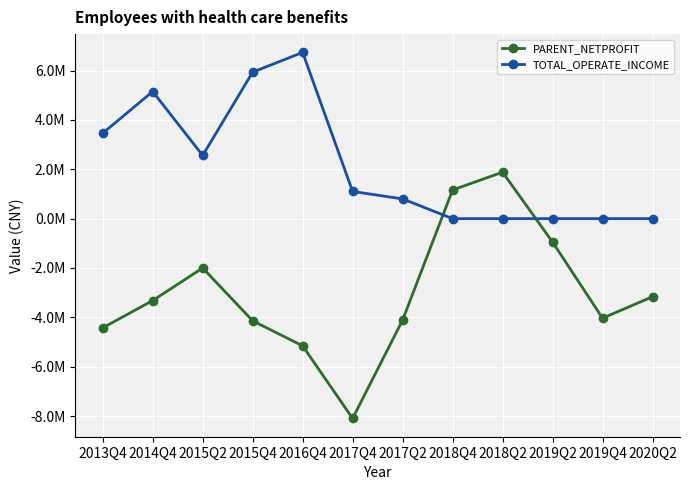

At which category is the sum across all series the highest?

2018Q2